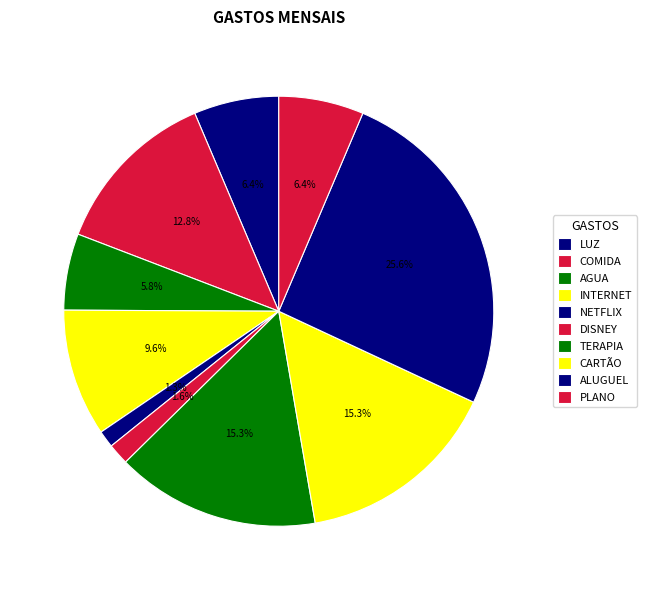

To the nearest percent, what portion does TERAPIA represent?

15%